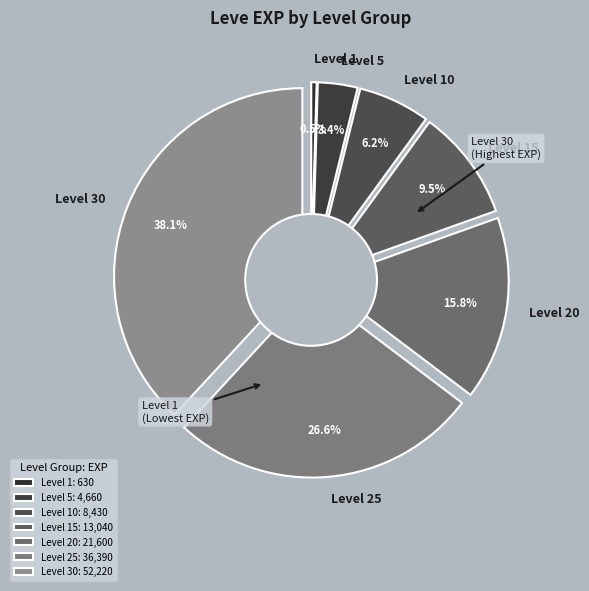

Is Level 20 the majority of the pie?

No